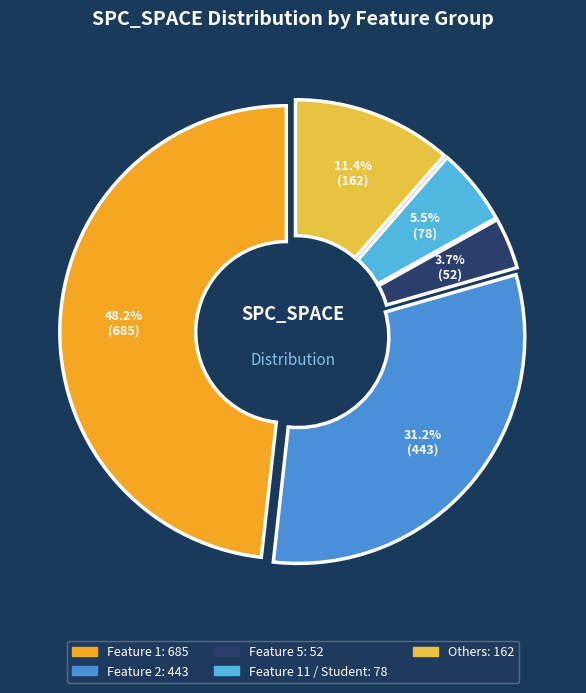

Does any single category account for the majority?

No